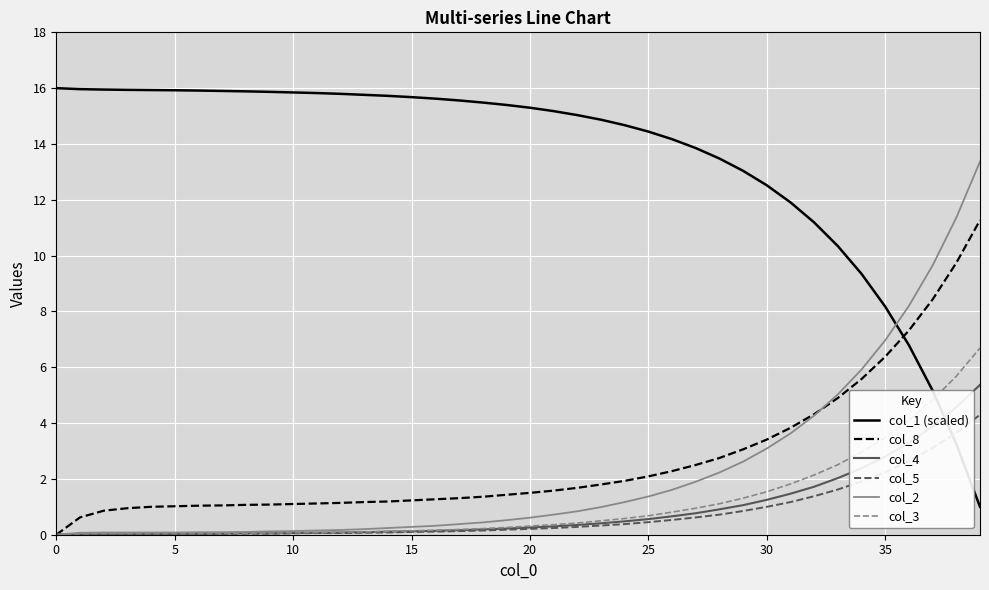

Which series has the largest total across all categories?

col_1 (scaled)